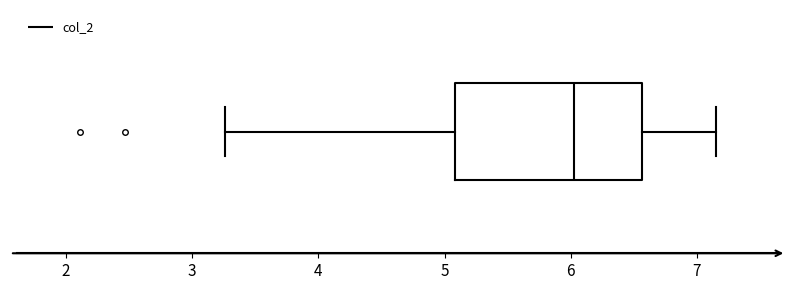

Transcribe this box plot: give where the median line is, the range the box spans, and where the two whiskers end, as read against the x-axis. The values are not printed on the chart, so give them approximately, as read against the axis.

median 6.0, box 5.1 to 6.6, whiskers 3.3 to 7.2